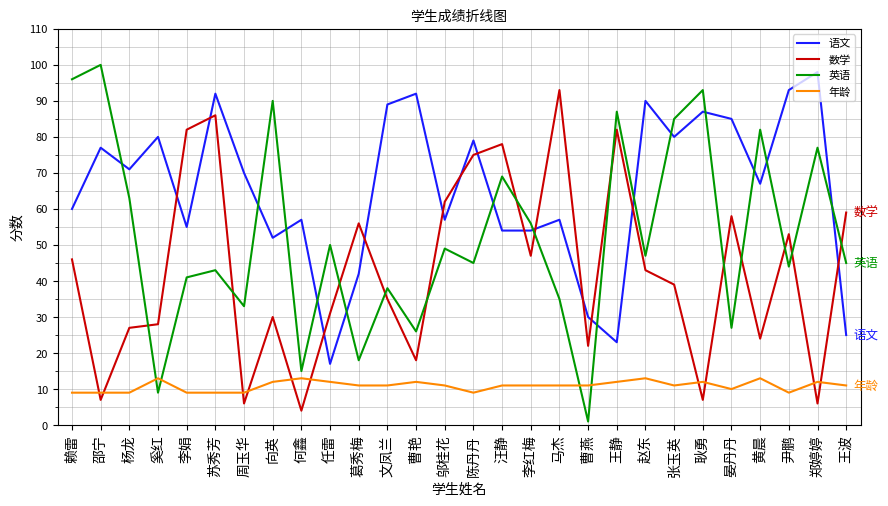

What are all the series names shown in the legend?

语文, 数学, 英语, 年龄